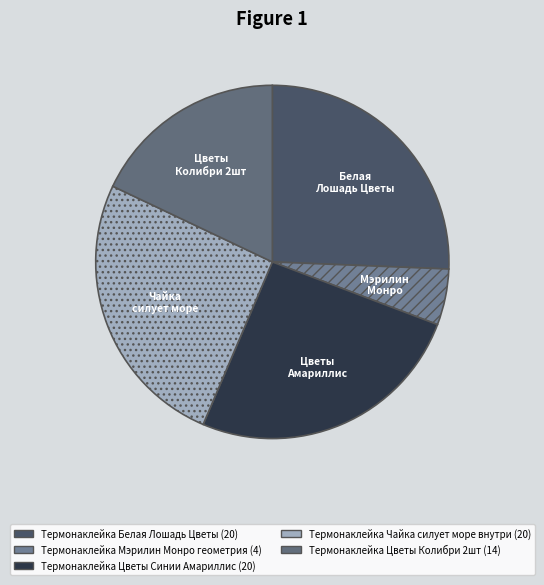

How many segments does this pie chart have?

5